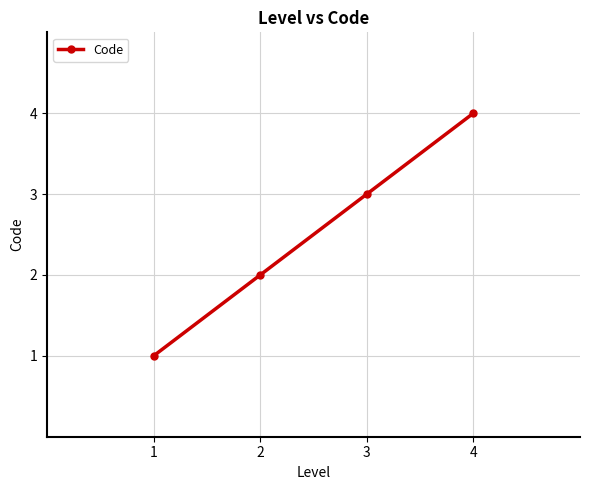

Approximately how many times larger is the value at 1 compared to 3?

0.3